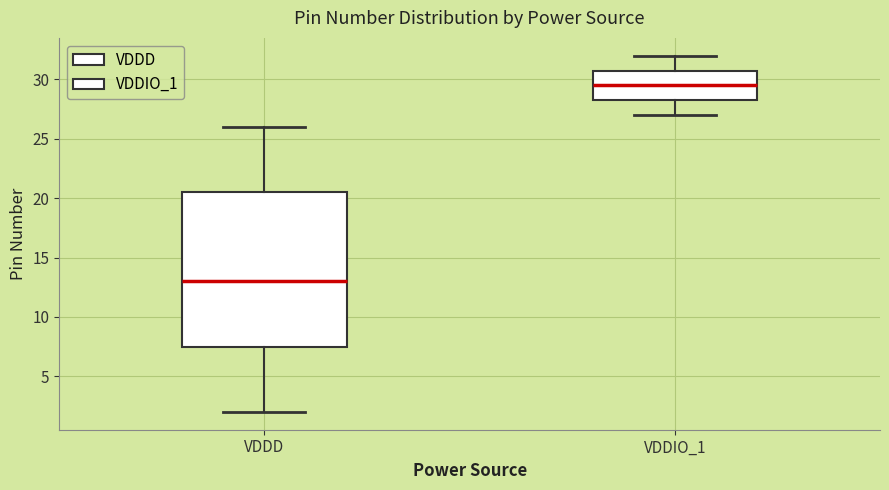

Which box's median line is the highest?

VDDIO_1